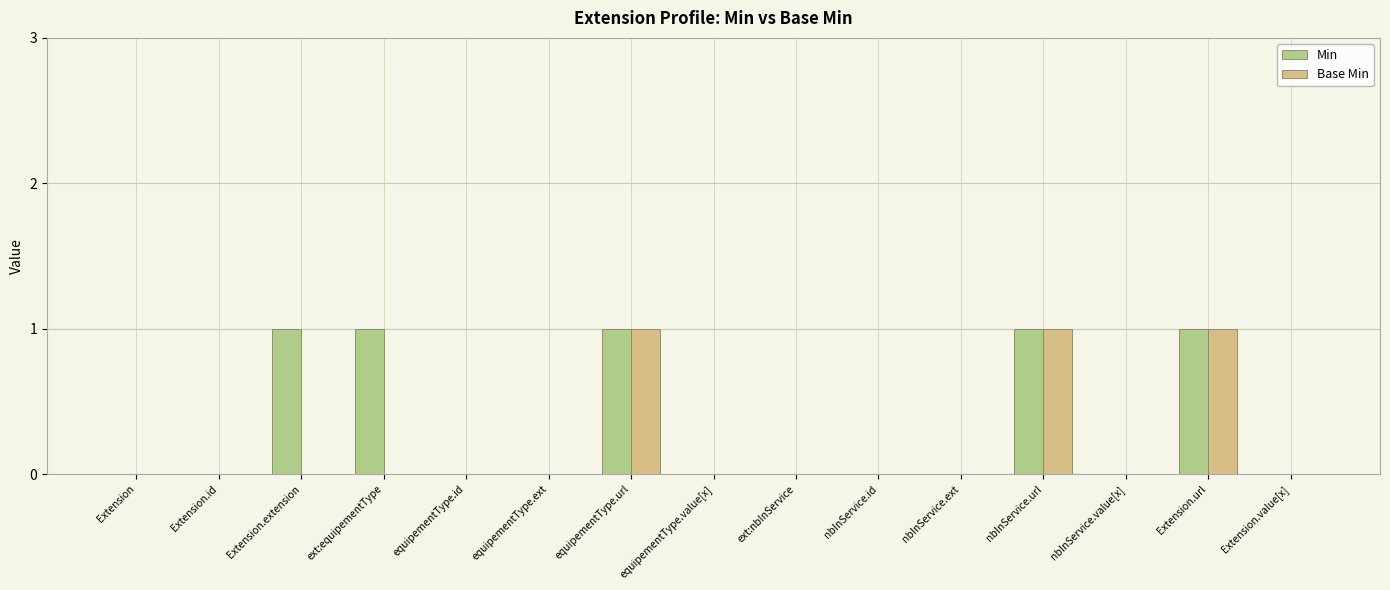

Which series has the largest total across all categories?

Min